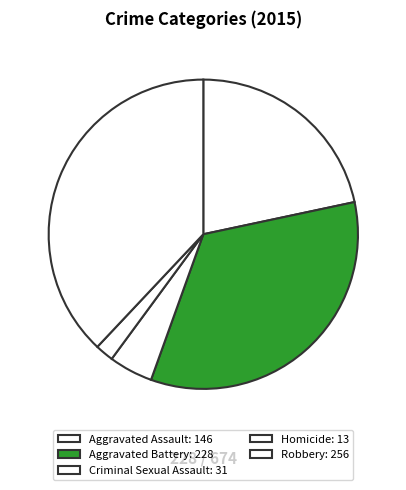

Which has a higher value, Criminal Sexual Assault or Aggravated Assault?

Aggravated Assault